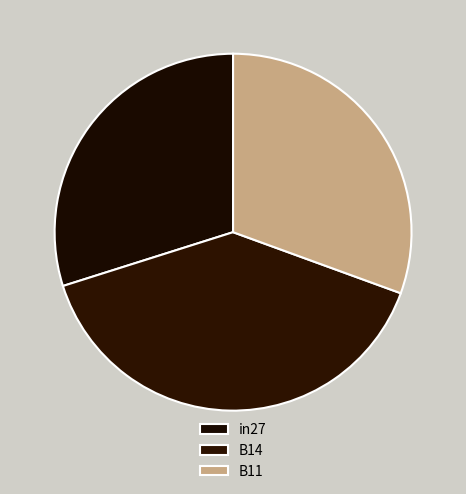

Is the sum of in27 and B14 greater than half?

Yes